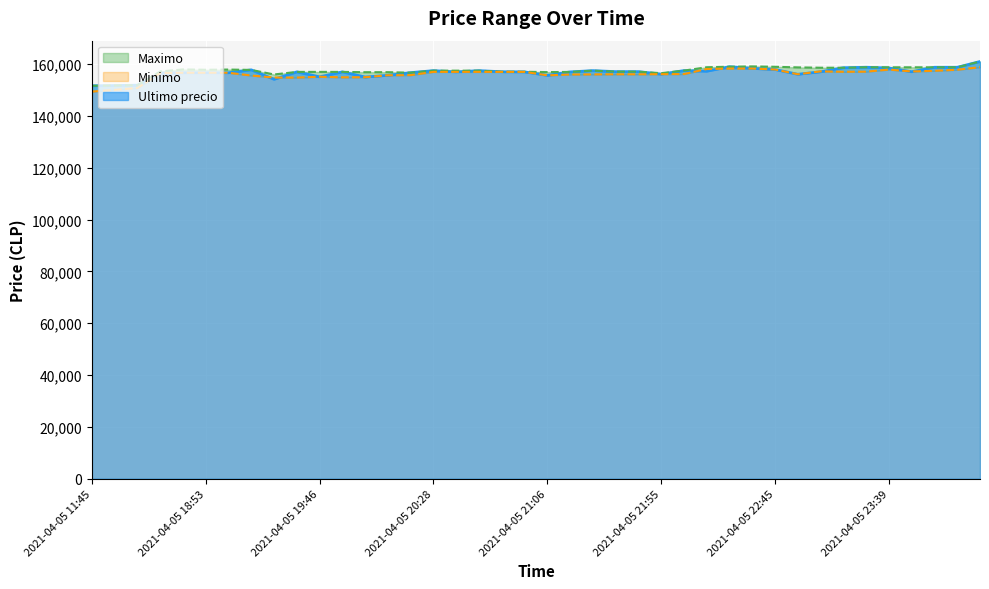

What is the value of the Ultimo precio point at the 20th from the left?

157000